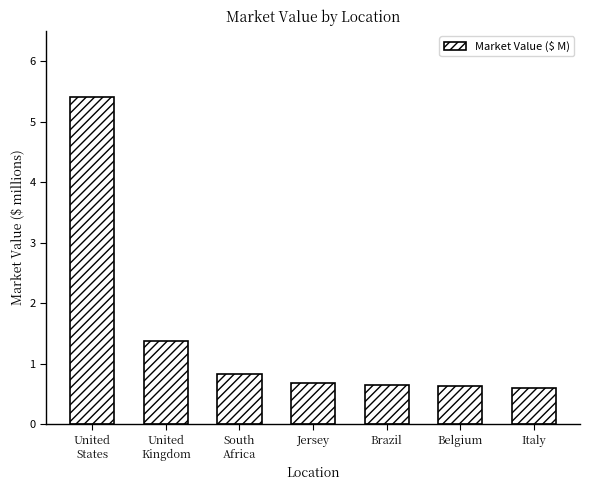

Between United
Kingdom and Jersey, which is larger?

United
Kingdom